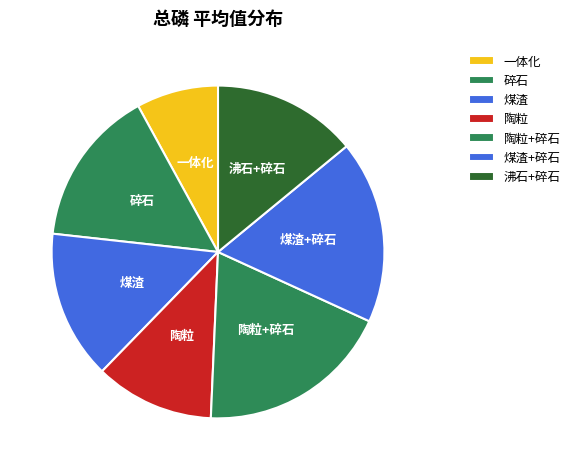

Is it true that 一体化 is 8% of the pie?

True